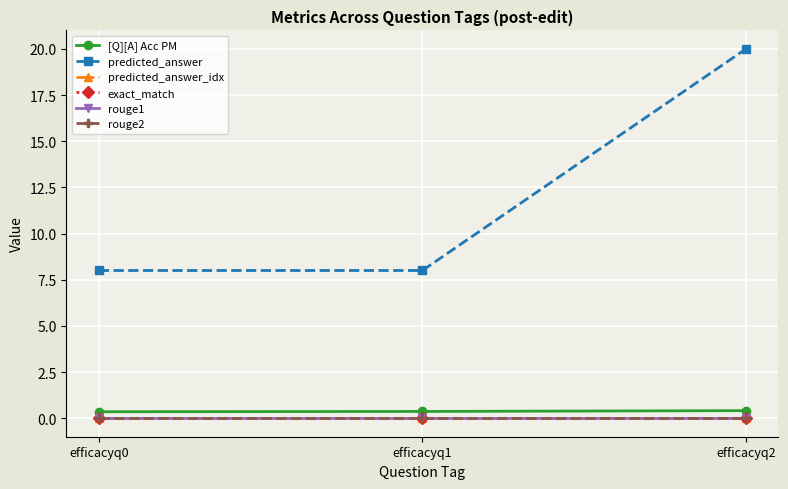

Reading left to right, list all the values displayed in this chart.

[Q][A] Acc PM: 0.4	0.4	0.4
predicted_answer: 8.0	8.0	20.0
predicted_answer_idx: 0.0	0.0	0.0
exact_match: 0.0	0.0	0.0
rouge1: 0.0	0.0	0.0
rouge2: 0.0	0.0	0.0